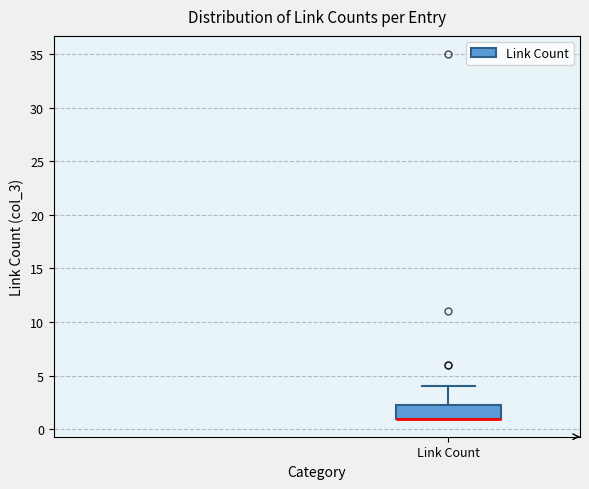

Read this box plot against the y-axis: the position of the median line, the range covered by the box, and the ends of both whiskers. The values are not printed on the chart, so give them approximately, as read against the axis.

median 1.0 (drawn on the box's lower edge), box 1.0 to 2.5, whiskers 1.0 to 4.0